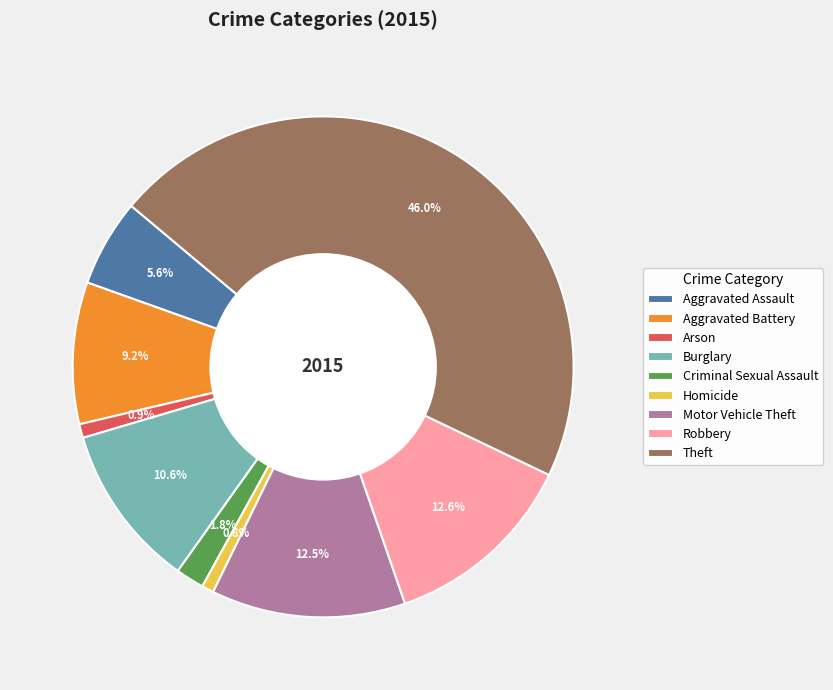

What is the largest slice in the pie chart?

Theft